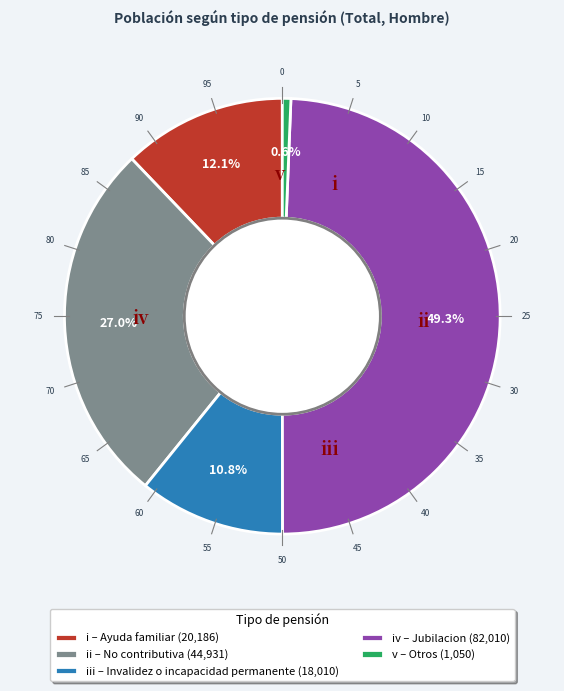

To the nearest percent, what is the average slice percentage?

20%